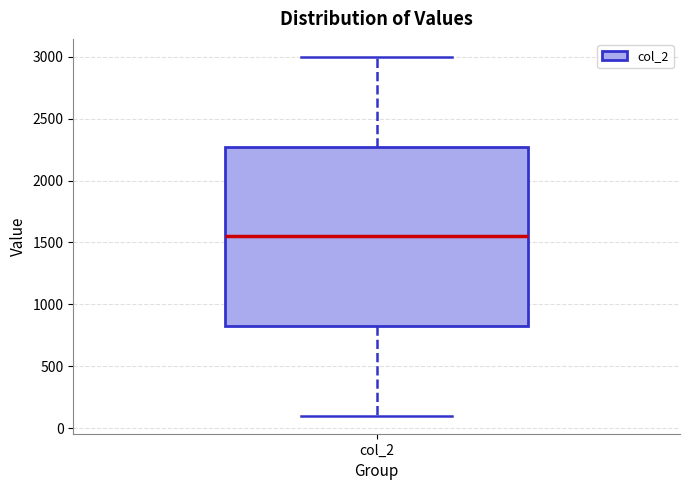

Transcribe this box plot: give where the median line is, the range the box spans, and where the two whiskers end, as read against the y-axis. The values are not printed on the chart, so give them approximately, as read against the axis.

median 1550, box 850 to 2300, whiskers 100 to 3000